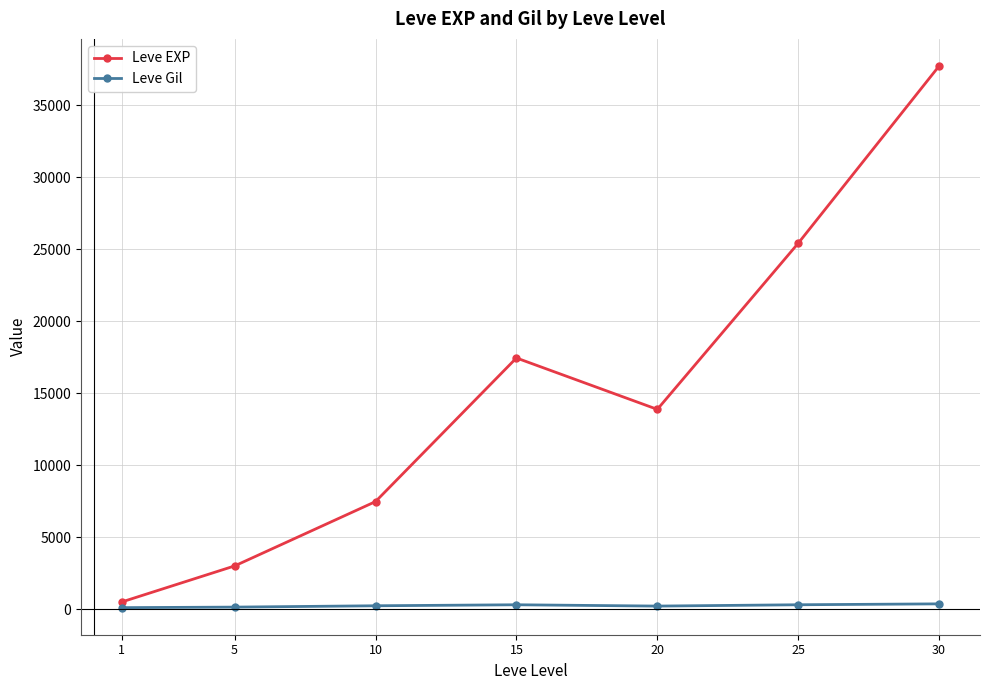

List the series in order of their peak value, lowest first.

Leve Gil, Leve EXP